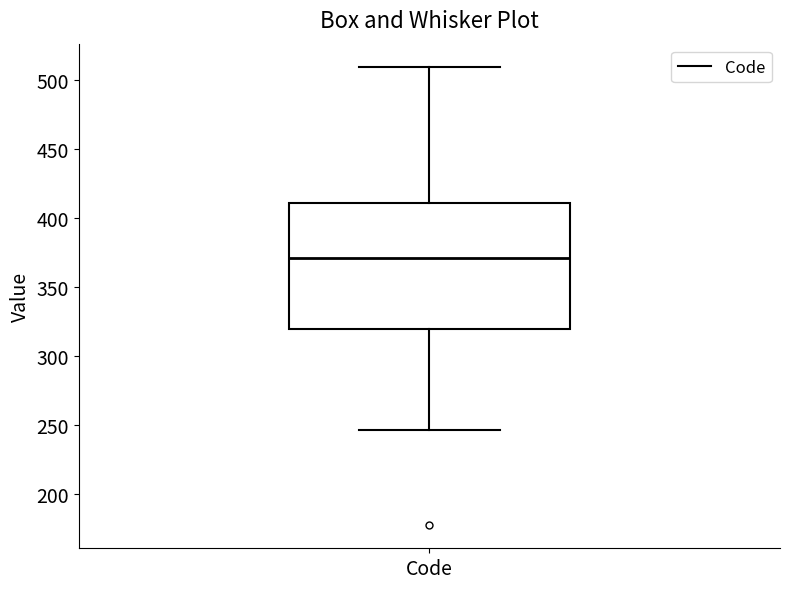

Read this box plot against the y-axis: the position of the median line, the range covered by the box, and the ends of both whiskers. The values are not printed on the chart, so give them approximately, as read against the axis.

median 370, box 320 to 410, whiskers 245 to 510